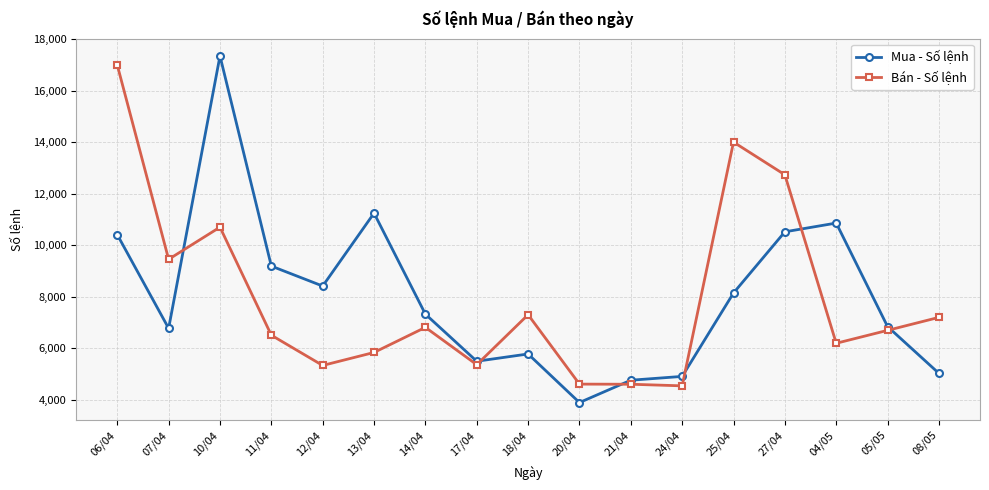

Which series changed the most between 04/05 and 08/05?

Mua - Số lệnh